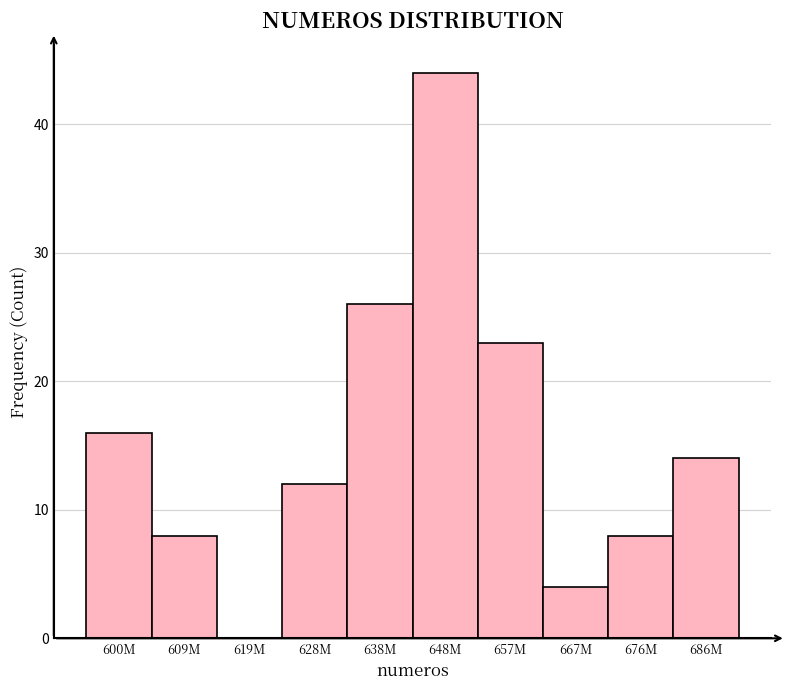

Reading left to right, transcribe all the data shown in this chart.

600M=16	609M=8	619M=0	628M=12	638M=26	648M=44	657M=23	667M=4	676M=8	686M=14